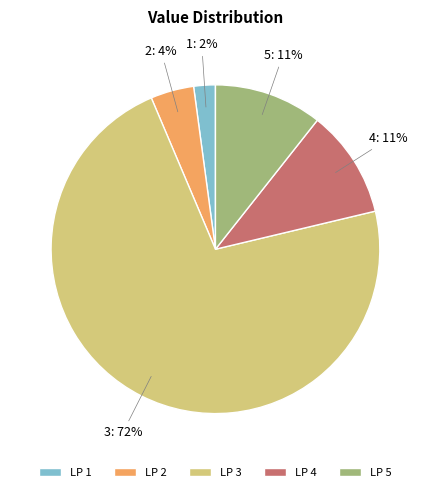

Count the number of slices in the pie.

5